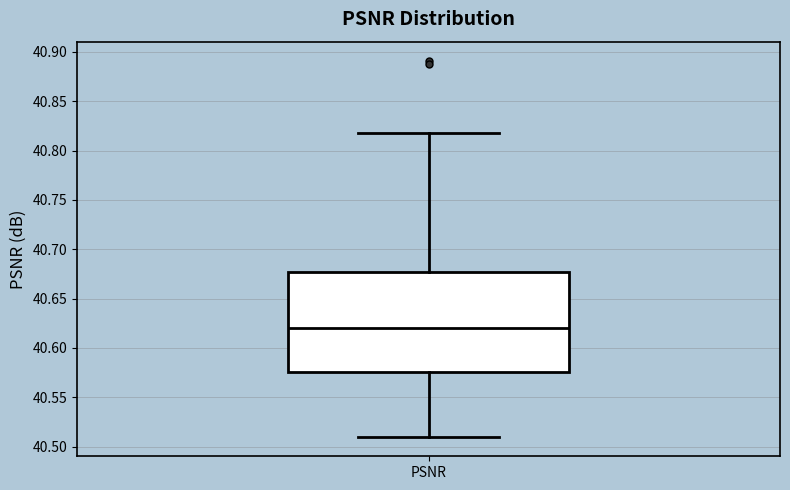

Transcribe this box plot: give where the median line is, the range the box spans, and where the two whiskers end, as read against the y-axis. The values are not printed on the chart, so give them approximately, as read against the axis.

median 40.620, box 40.575 to 40.675, whiskers 40.510 to 40.820